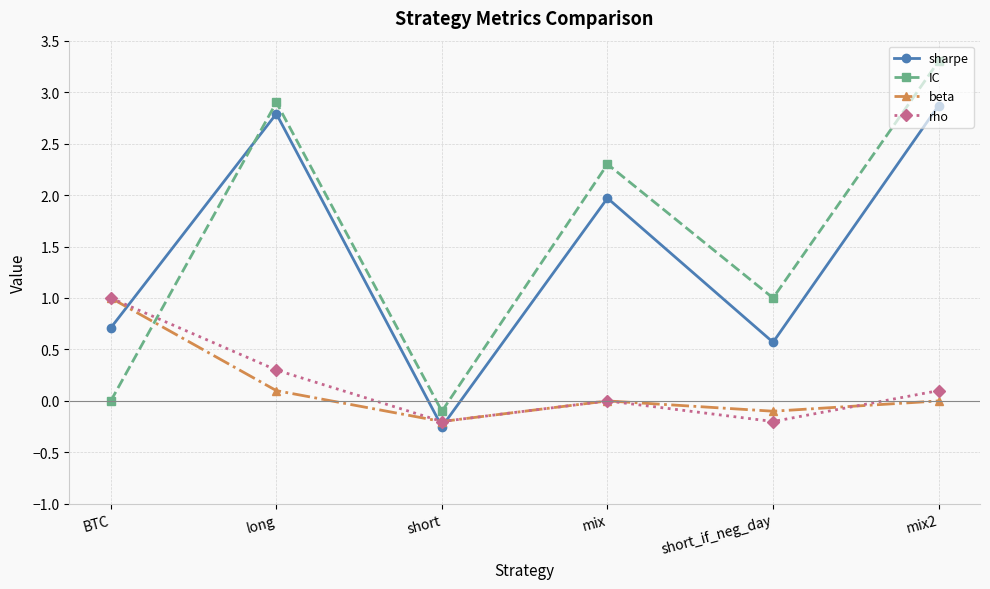

What is the total value across all series at mix?

4.3